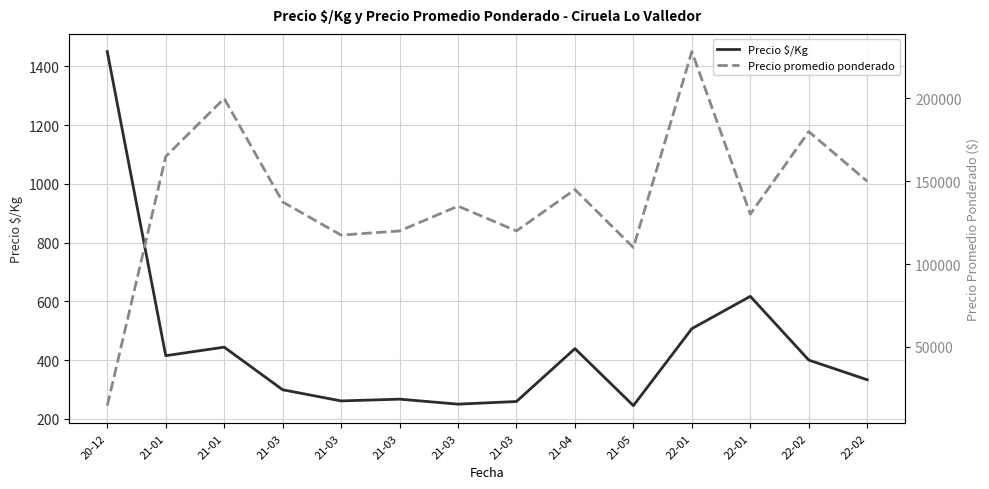

Which series has the largest total across all categories?

Precio promedio ponderado